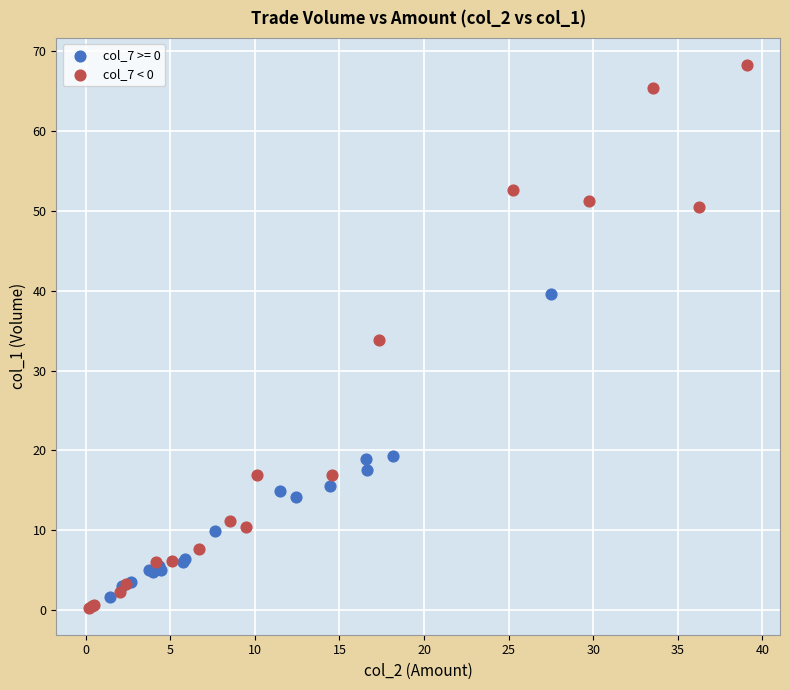

Which series has the largest Y range (max minus min)?

col_7 < 0